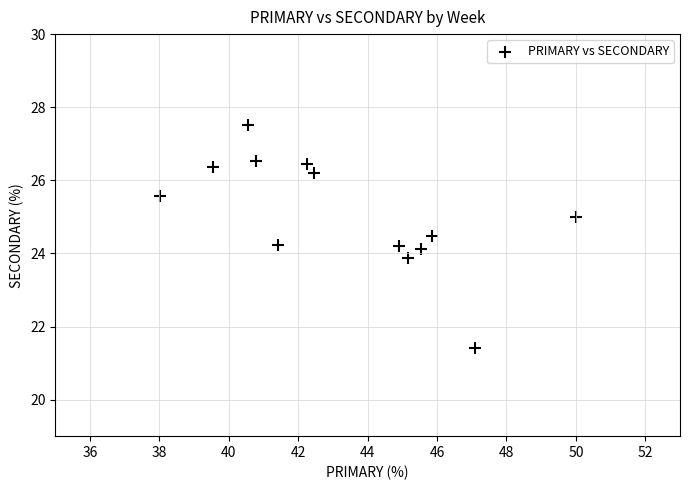

What is the range of Y values (max minus min)?

6.1